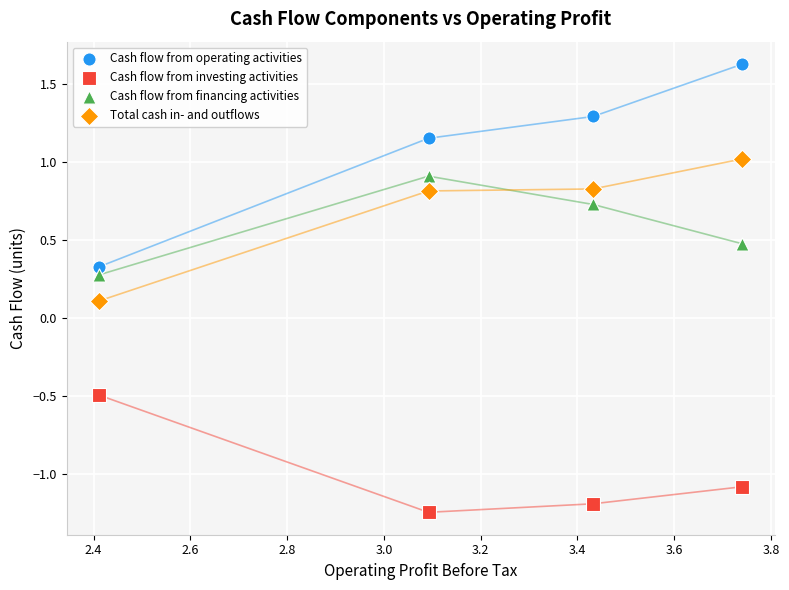

Which series has the widest spread of Y values?

Cash flow from operating activities